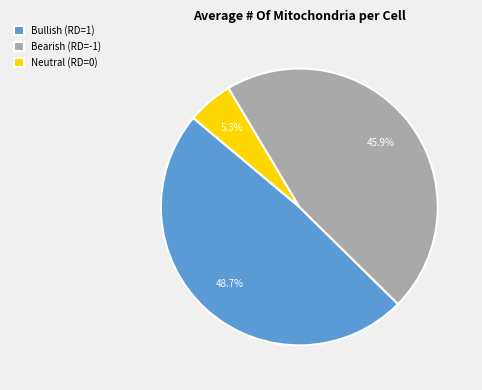

Between Neutral (RD=0) and Bullish (RD=1), which is larger?

Bullish (RD=1)